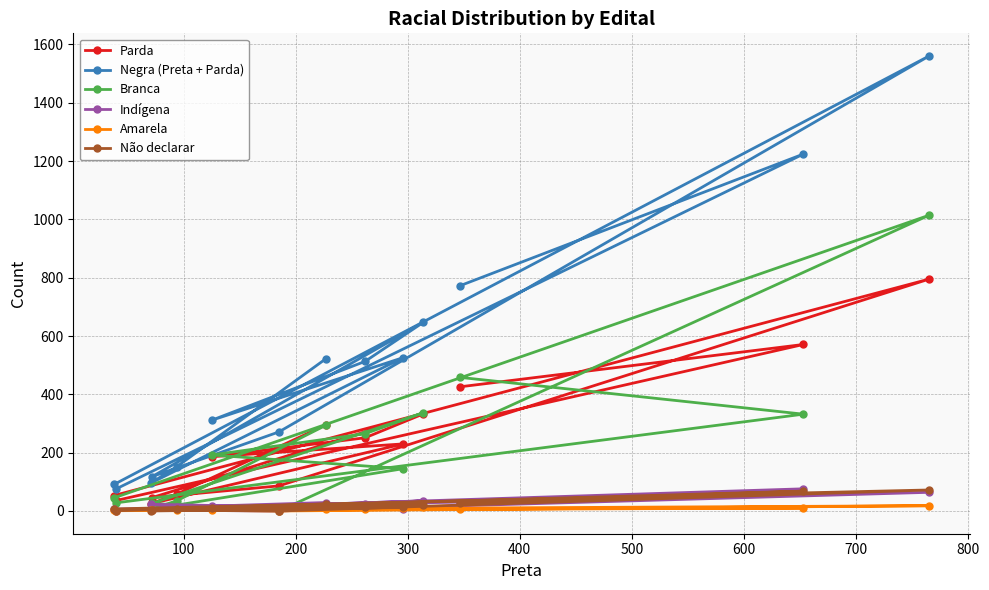

How many distinct data groups are displayed?

6